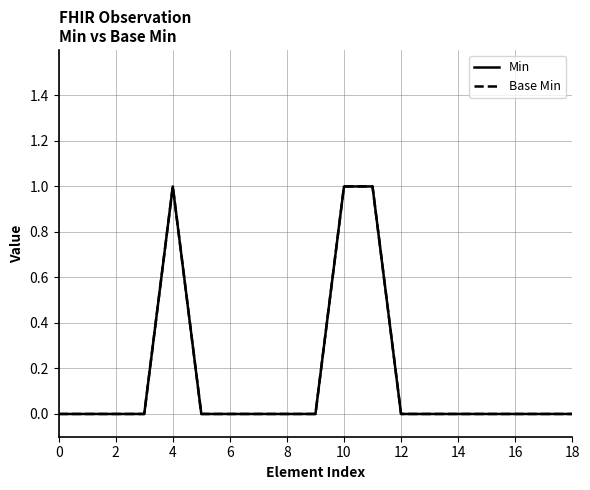

Reading left to right, transcribe all the data shown in this chart.

Min: 0	0	0	0	1	0	0	0	0	0	1	1	0	0	0	0	0	0	0
Base Min: 0	0	0	0	1	0	0	0	0	0	1	1	0	0	0	0	0	0	0